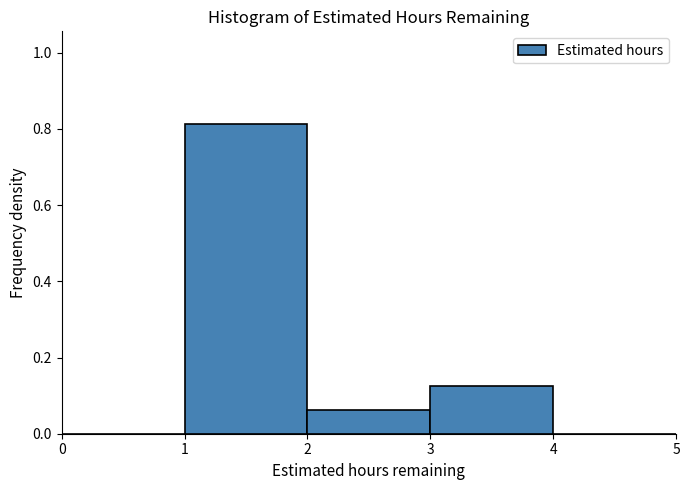

Reading left to right, transcribe this chart: for each bar, give the range it covers on the x-axis and its height. The values are not printed on the chart, so give them approximately, as read against the axis.

0 to 1: 0
1 to 2: 0.82
2 to 3: 0.06
3 to 4: 0.12
4 to 5: 0